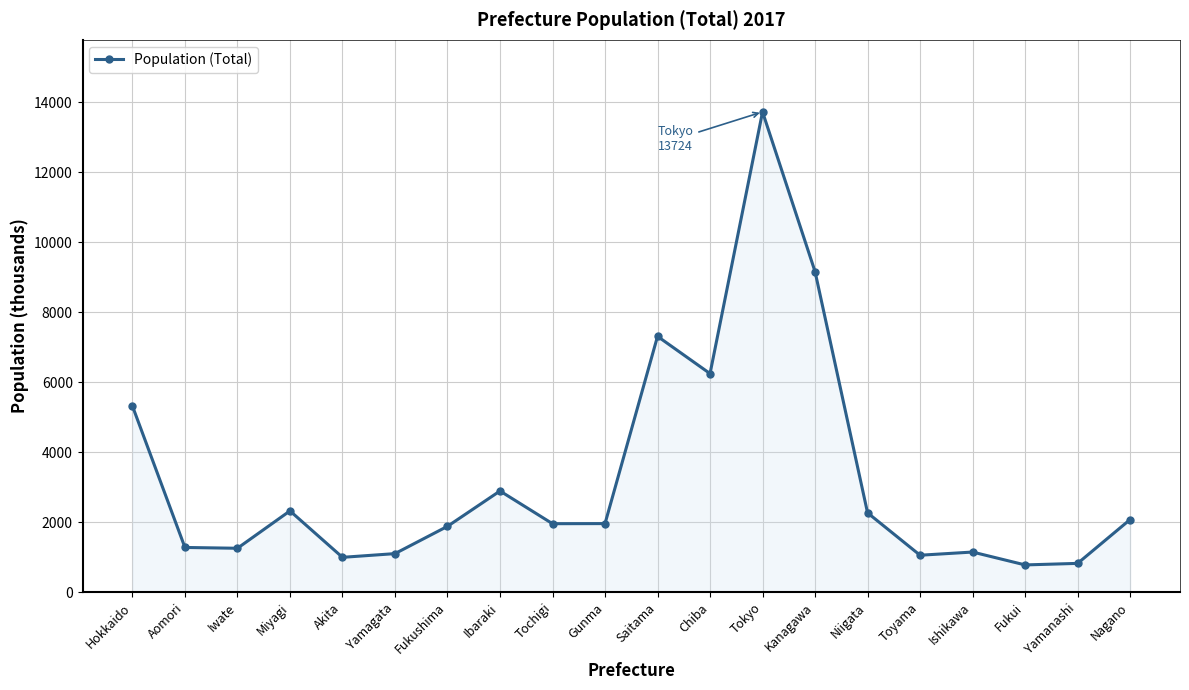

What is the maximum value shown in the chart?

13724